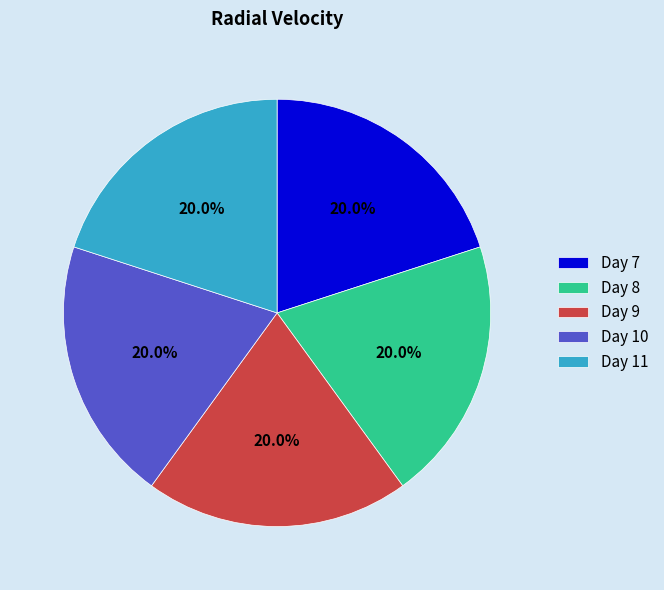

What is the ratio of the value at Day 9 to the value at Day 11?

1.0